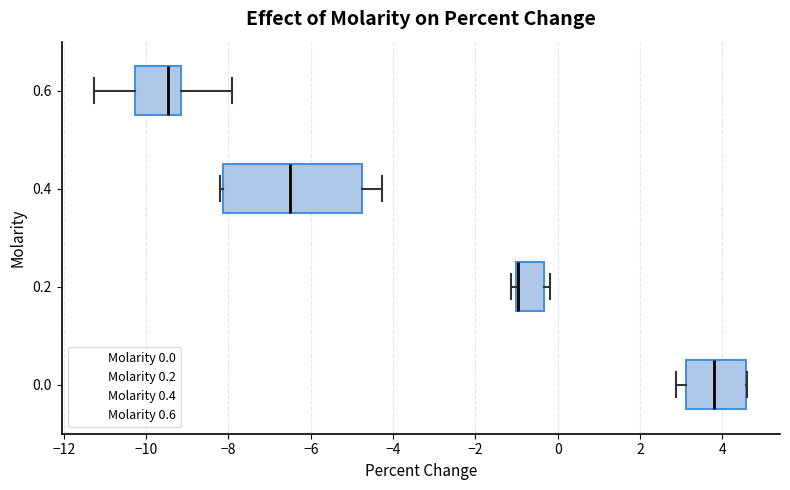

Reading bottom to top, transcribe this box plot: for each box, give where its median line is, the range the box spans, and where its two whiskers end, as read against the x-axis. The values are not printed on the chart, so give them approximately, as read against the axis.

0.0: median 3.8, box 3.2 to 4.6, whiskers 2.8 to 4.6
0.2: median -1.0 (drawn on the box's left edge), box -1.0 to -0.4, whiskers -1.2 to -0.2
0.4: median -6.6, box -8.2 to -4.8, whiskers -8.2 (just left of the box's left edge) to -4.2
0.6: median -9.4, box -10.2 to -9.2, whiskers -11.2 to -8.0